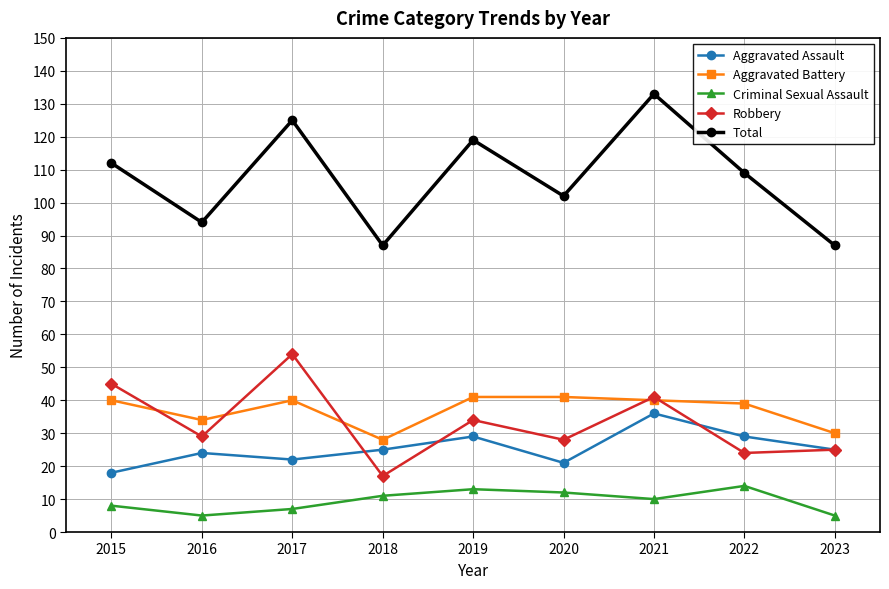

What is the difference between the maximum and minimum values in the Total series?

46